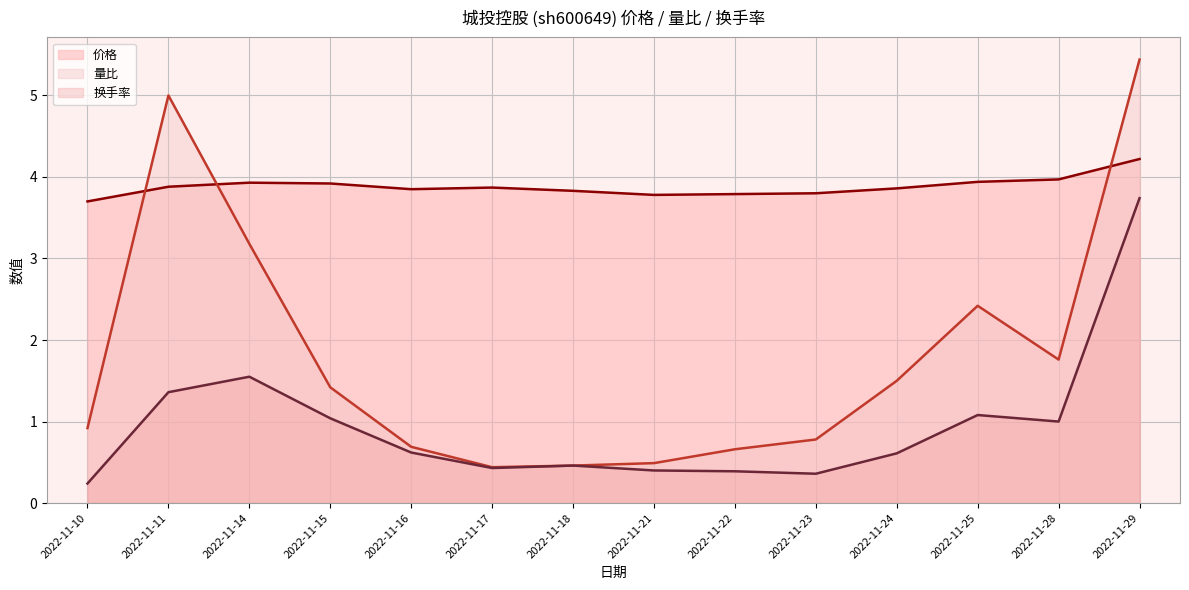

What is the sum of all 价格 values?

54.3